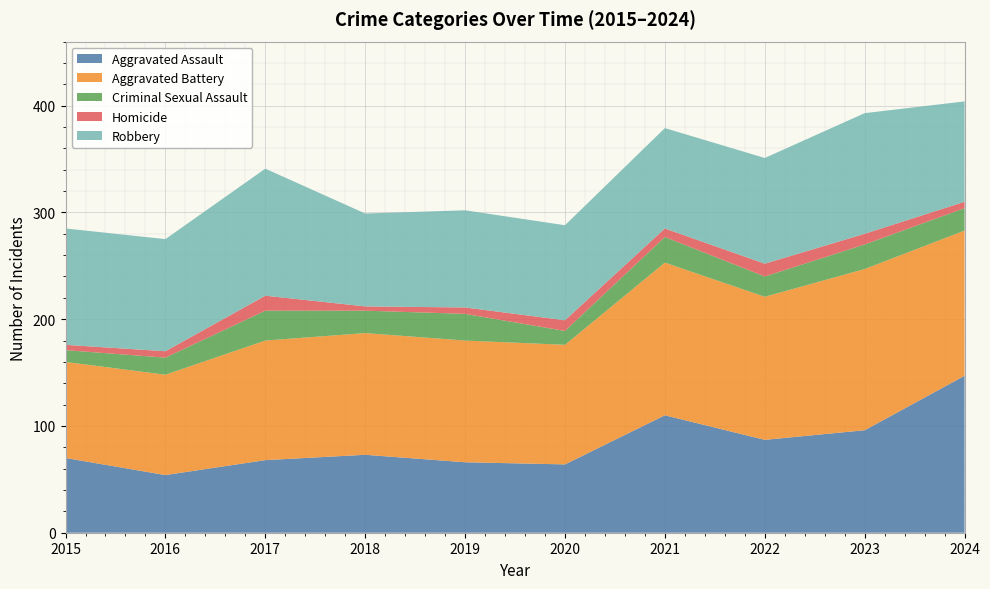

Reading left to right, transcribe all the data shown in this chart.

Aggravated Assault: 2015=70	2016=54	2017=68	2018=73	2019=66	2020=64	2021=110	2022=87	2023=96	2024=147
Aggravated Battery: 2015=90	2016=94	2017=112	2018=114	2019=114	2020=112	2021=143	2022=134	2023=151	2024=136
Criminal Sexual Assault: 2015=11	2016=16	2017=28	2018=21	2019=25	2020=13	2021=24	2022=19	2023=23	2024=21
Homicide: 2015=5	2016=6	2017=14	2018=4	2019=6	2020=10	2021=8	2022=12	2023=10	2024=6
Robbery: 2015=109	2016=105	2017=119	2018=87	2019=91	2020=89	2021=94	2022=99	2023=113	2024=94